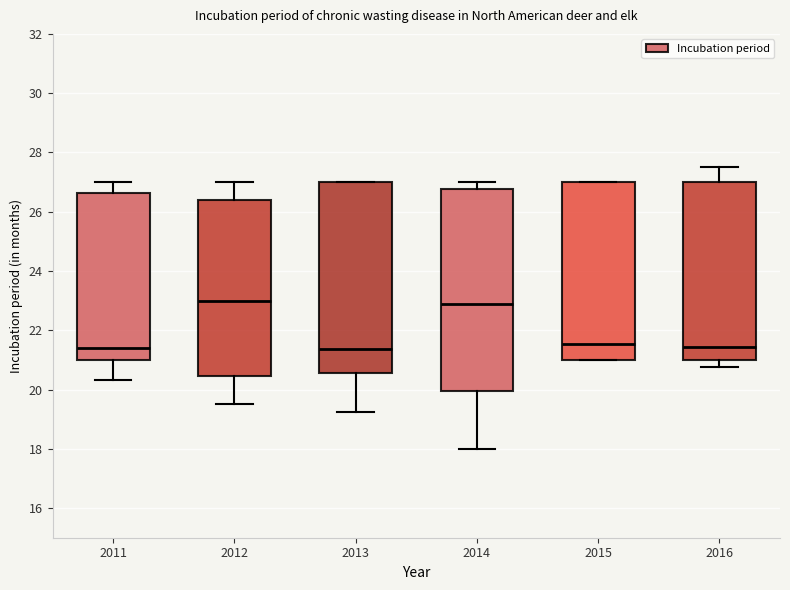

Reading left to right, read every box against the y-axis: the position of its median line, the range the box covers, and the ends of its whiskers. The values are not printed on the chart, so give them approximately, as read against the axis.

2011: median 21.4, box 21.0 to 26.6, whiskers 20.4 to 27.0
2012: median 23.0, box 20.4 to 26.4, whiskers 19.6 to 27.0
2013: median 21.4, box 20.6 to 27.0, whiskers 19.2 to 27.0
2014: median 22.8, box 20.0 to 26.8, whiskers 18.0 to 27.0
2015: median 21.6, box 21.0 to 27.0, whiskers 21.0 to 27.0
2016: median 21.4, box 21.0 to 27.0, whiskers 20.8 to 27.6